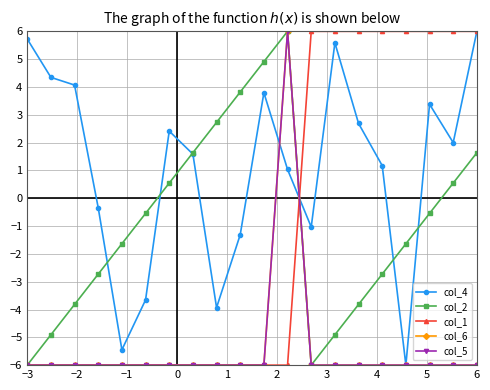

Is this an area chart (filled region under the line)?

No